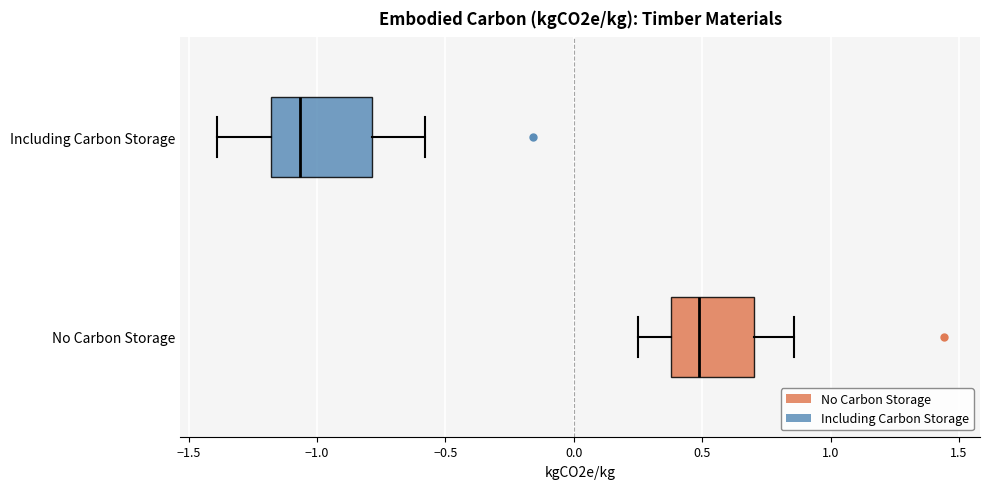

Reading bottom to top, read every box against the x-axis: the position of its median line, the range the box covers, and the ends of its whiskers. The values are not printed on the chart, so give them approximately, as read against the axis.

No Carbon Storage: median 0.50, box 0.40 to 0.70, whiskers 0.25 to 0.85
Including Carbon Storage: median -1.05, box -1.20 to -0.80, whiskers -1.40 to -0.60